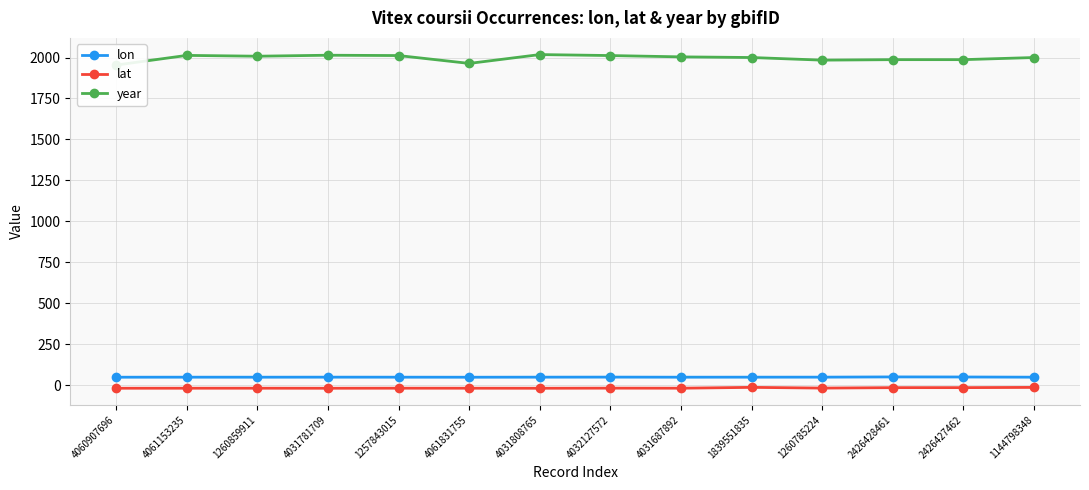

At which category is the sum across all series the highest?

4031808765